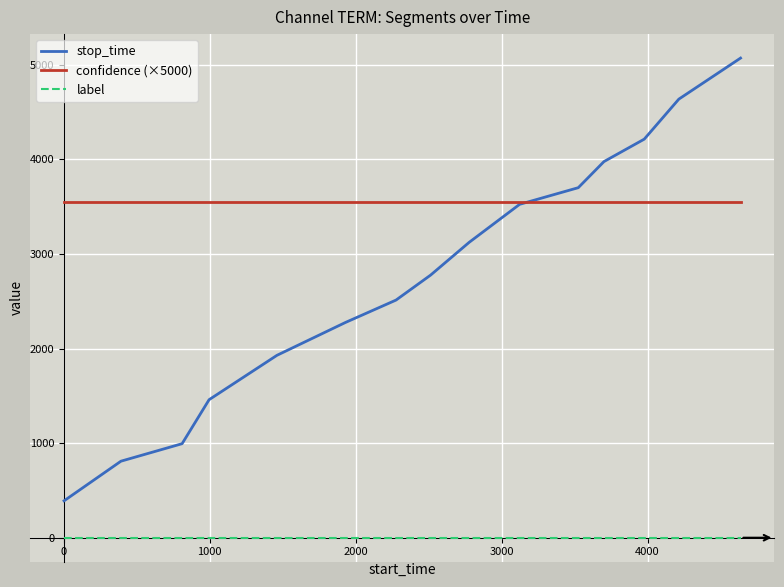

Which series has the largest total across all categories?

confidence (×5000)